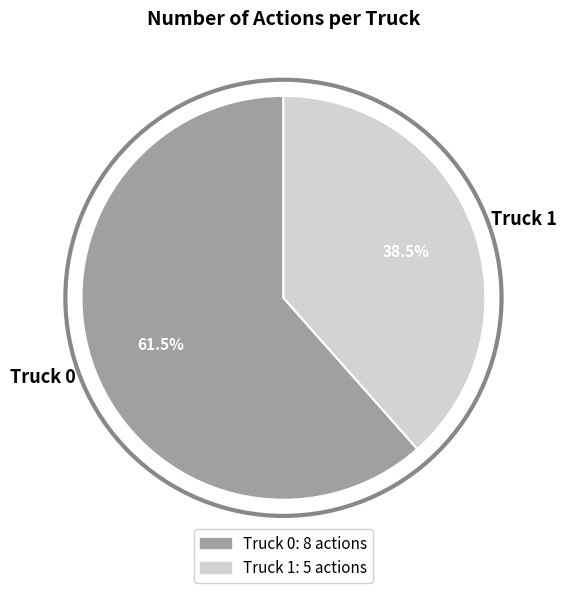

What percentage is NOT represented by Truck 0?

38.5%